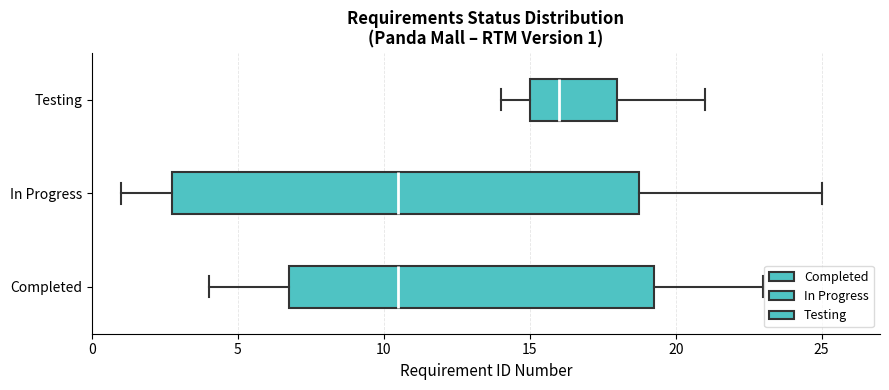

Which box's median line is the furthest to the right?

Testing